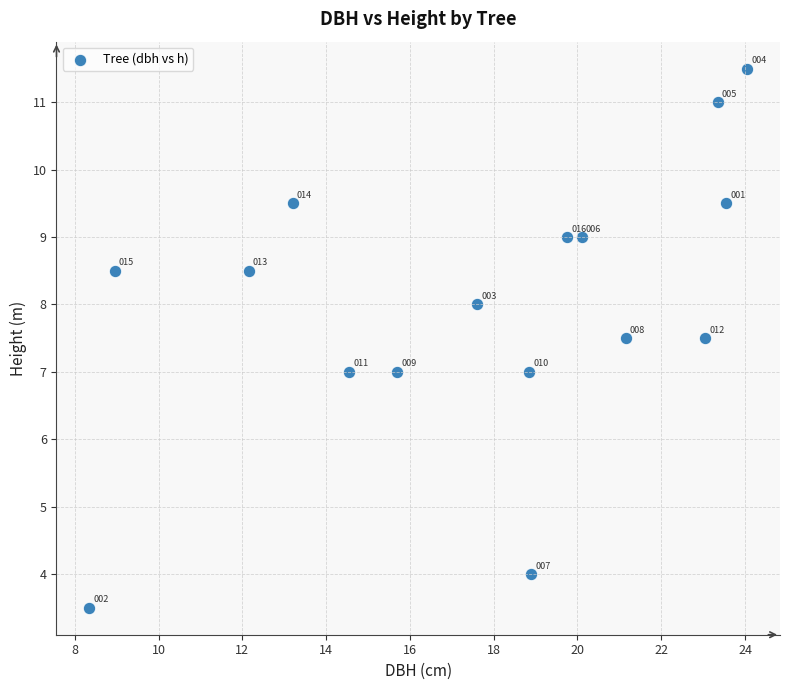

What is the range of Y values (max minus min)?

8.0